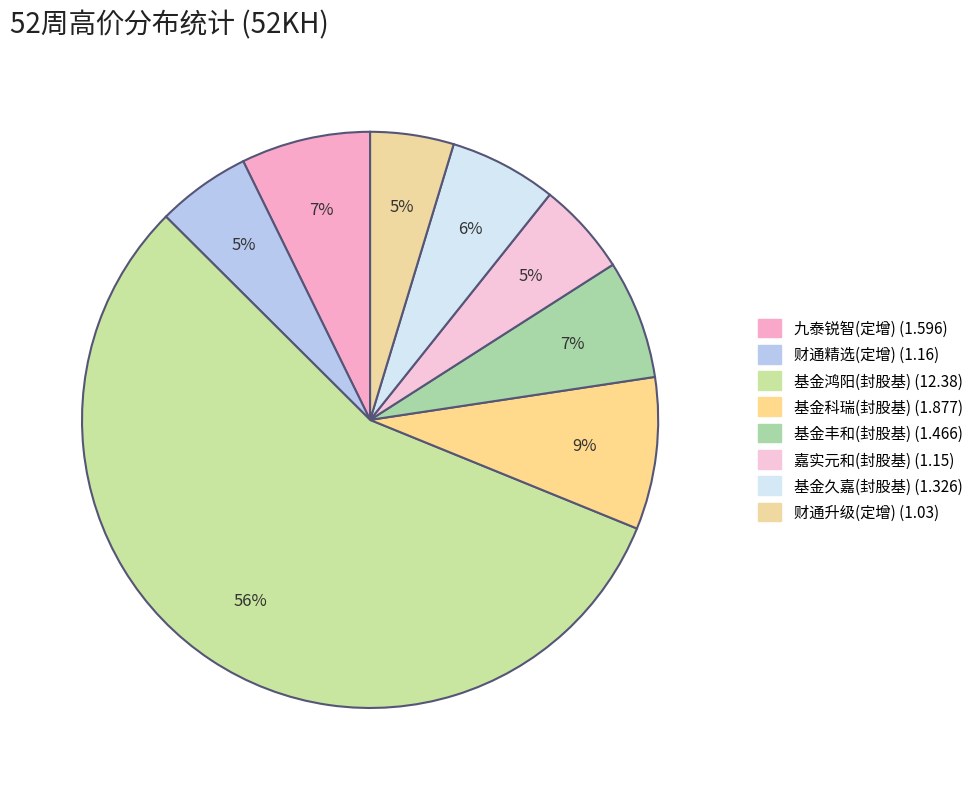

What is the ratio of the value at 基金丰和(封股基) to the value at 财通升级(定增)?

1.4